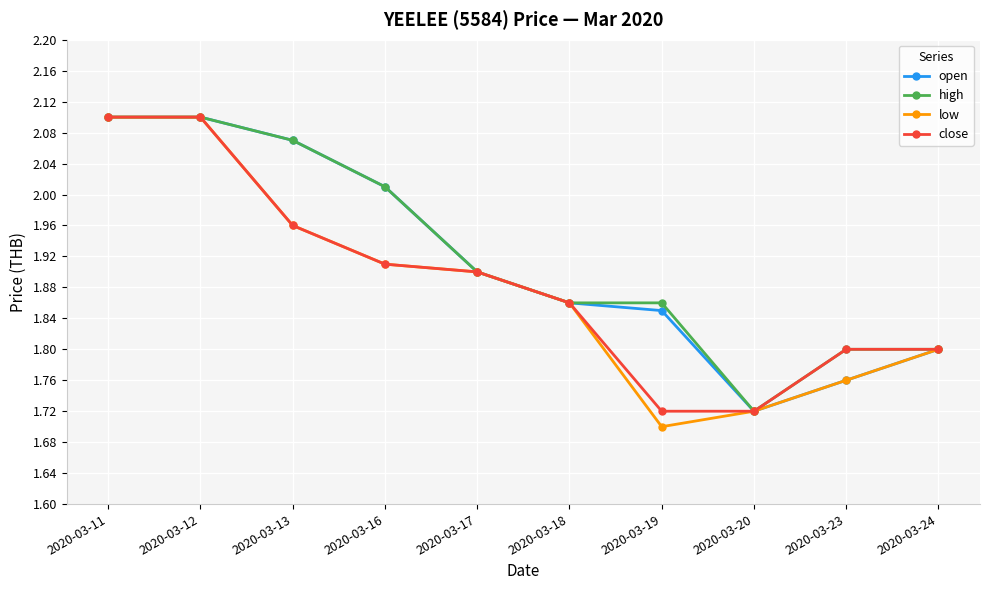

The value of close at 2020-03-17 is 1.9. True or false?

True